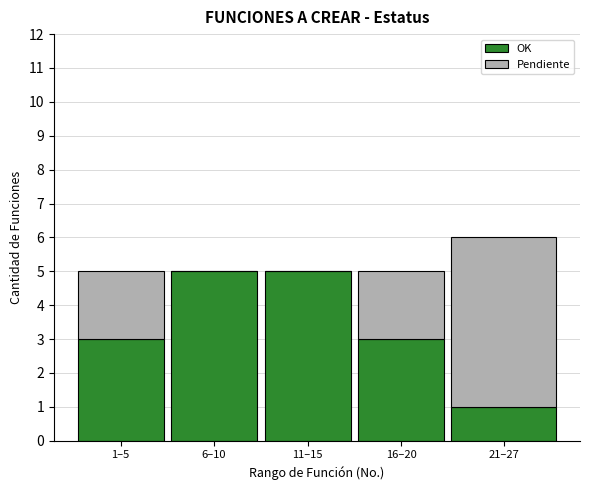

Reading left to right, what are the values for OK?

1–5=3	6–10=5	11–15=5	16–20=3	21–27=1